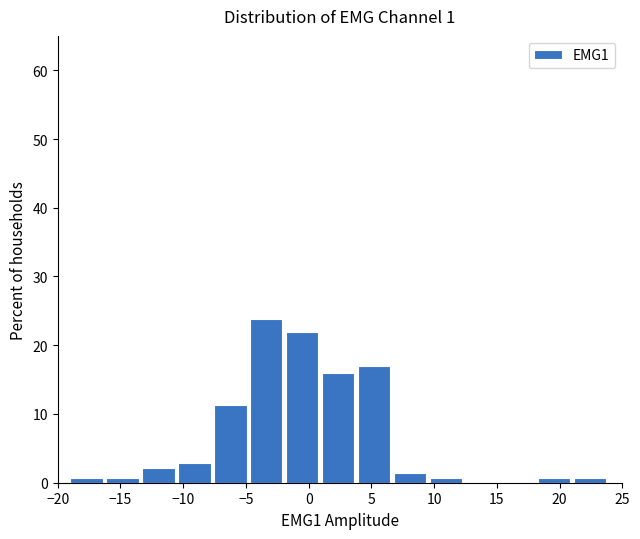

Reading left to right, transcribe this chart: for each bar, give the range it covers on the x-axis and its height. Neither the bar edges nor the heights are printed on the chart, so give them approximately, as read against the axes.

-19.0 to -16.0: under 1
-16.0 to -13.5: under 1
-13.5 to -10.5: 2
-10.5 to -7.5: 3
-7.5 to -4.5: 11
-4.5 to -2.0: 24
-2.0 to 1.0: 22
1.0 to 4.0: 16
4.0 to 7.0: 17
7.0 to 9.5: 1
9.5 to 12.5: under 1
12.5 to 15.5: 0
15.5 to 18.5: 0
18.5 to 21.0: under 1
21.0 to 24.0: under 1